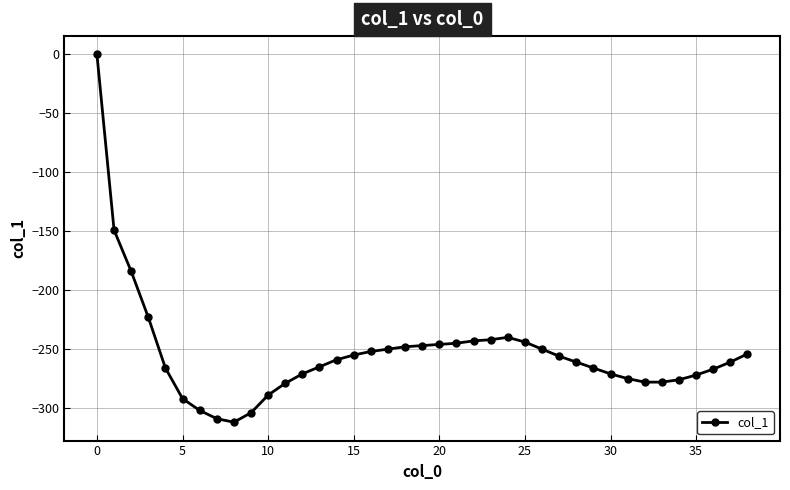

What is the smallest value displayed?

-312